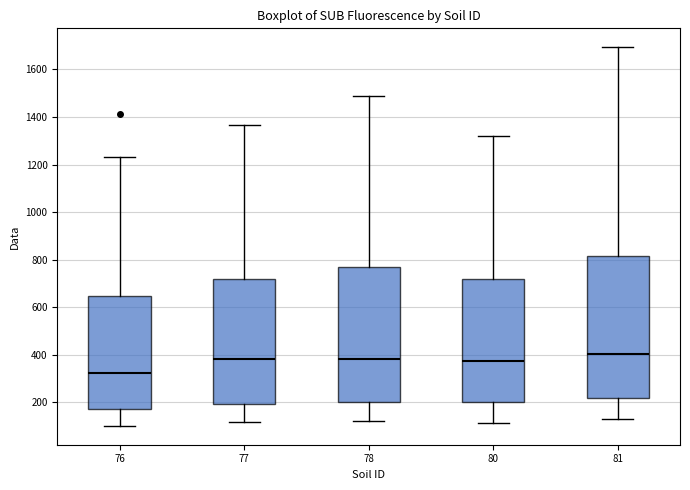

Reading left to right, transcribe this box plot: for each box, give where its median line is, the range the box spans, and where its two whiskers end, as read against the y-axis. The values are not printed on the chart, so give them approximately, as read against the axis.

76: median 320, box 180 to 640, whiskers 100 to 1240
77: median 380, box 200 to 720, whiskers 120 to 1360
78: median 380, box 200 to 760, whiskers 120 to 1480
80: median 380, box 200 to 720, whiskers 120 to 1320
81: median 400, box 220 to 820, whiskers 140 to 1700